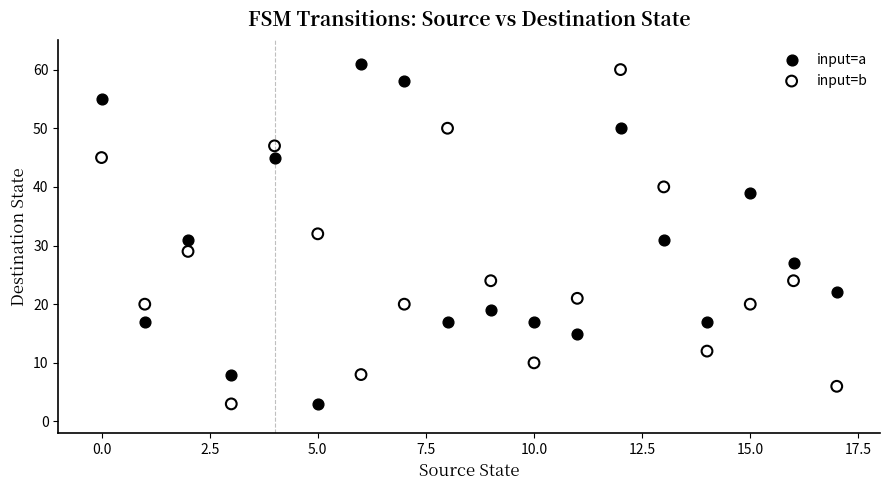

Count the number of points in this scatter plot.

36